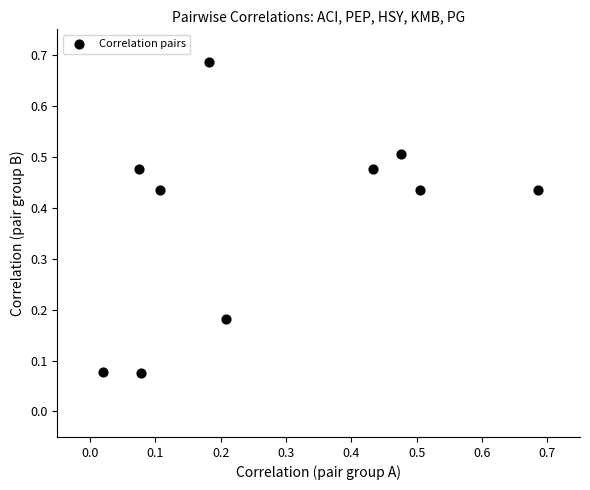

What is the average X value?

0.3